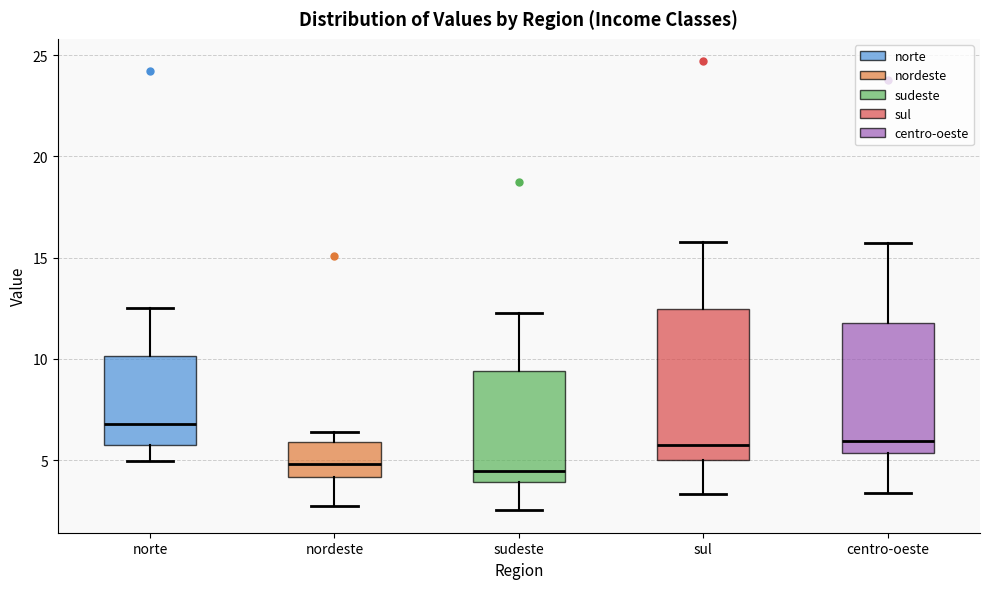

Comparing the boxes themselves (not the whiskers), which one is the tallest?

sul